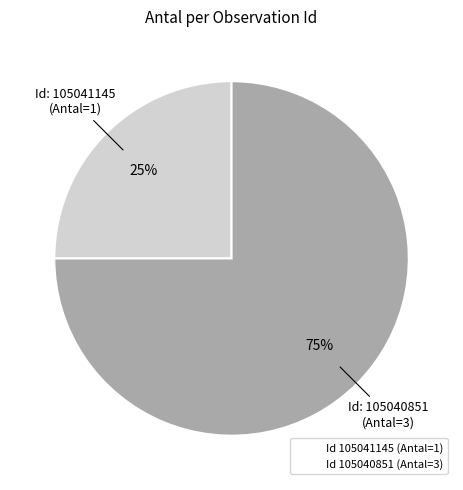

The Id 105040851 (Antal=3) slice represents 64% of the pie. True or false?

False